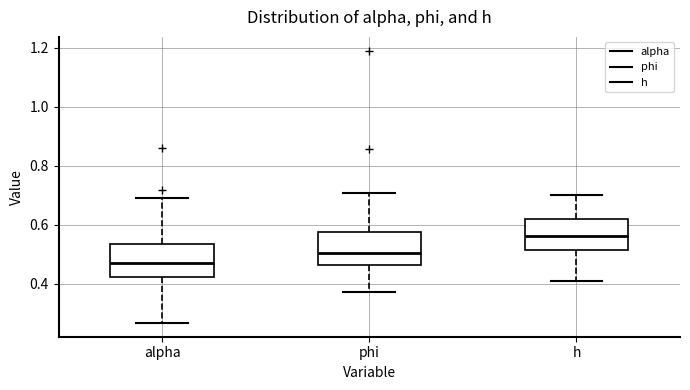

Which box's median line is the highest?

h